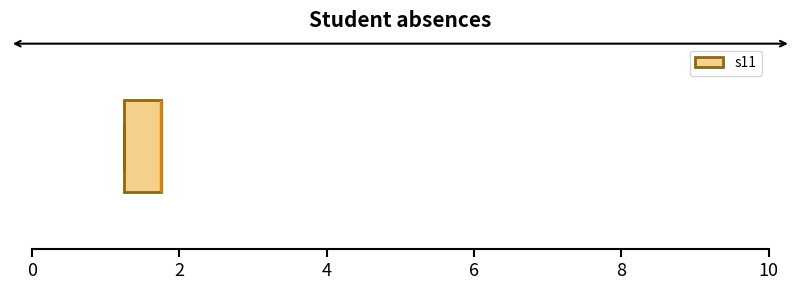

Transcribe this box plot: give where the median line is, the range the box spans, and where the two whiskers end, as read against the x-axis. The values are not printed on the chart, so give them approximately, as read against the axis.

median 1.8 (drawn on the box's right edge), box 1.2 to 1.8, whiskers 1.2 to 1.8